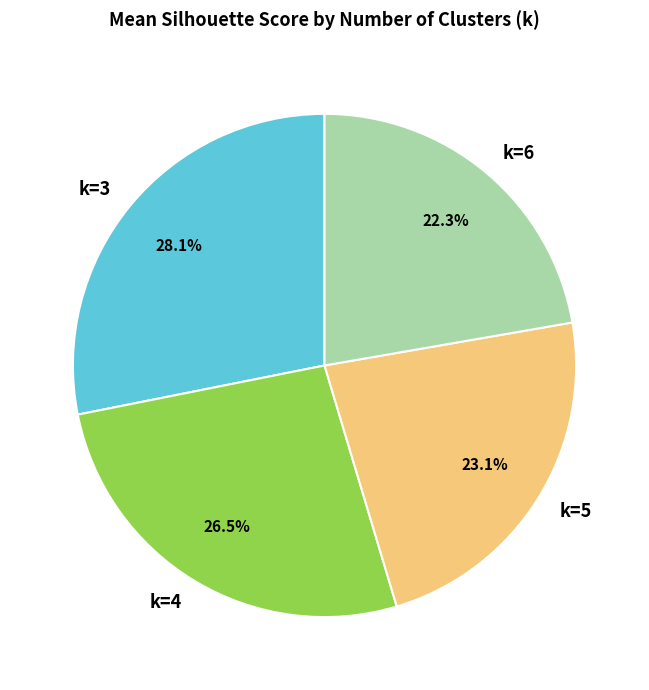

The k=6 slice represents 32% of the pie. True or false?

False